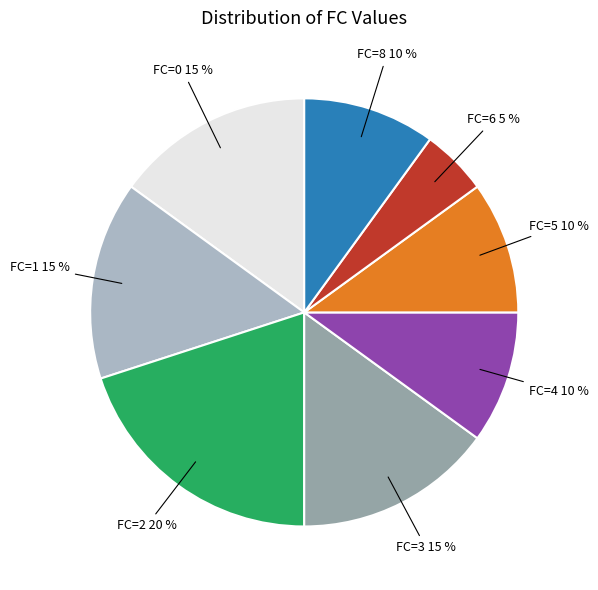

To the nearest percent, what is the average slice percentage?

12%